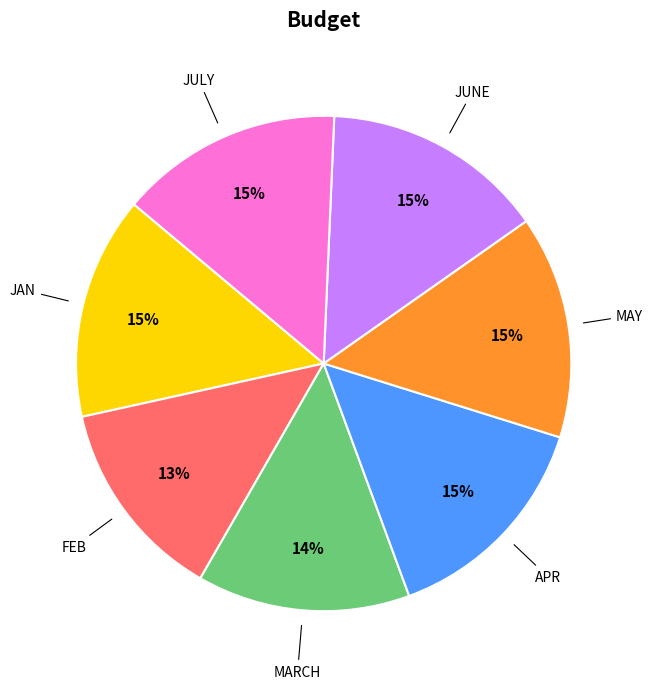

Does any single category account for the majority?

No